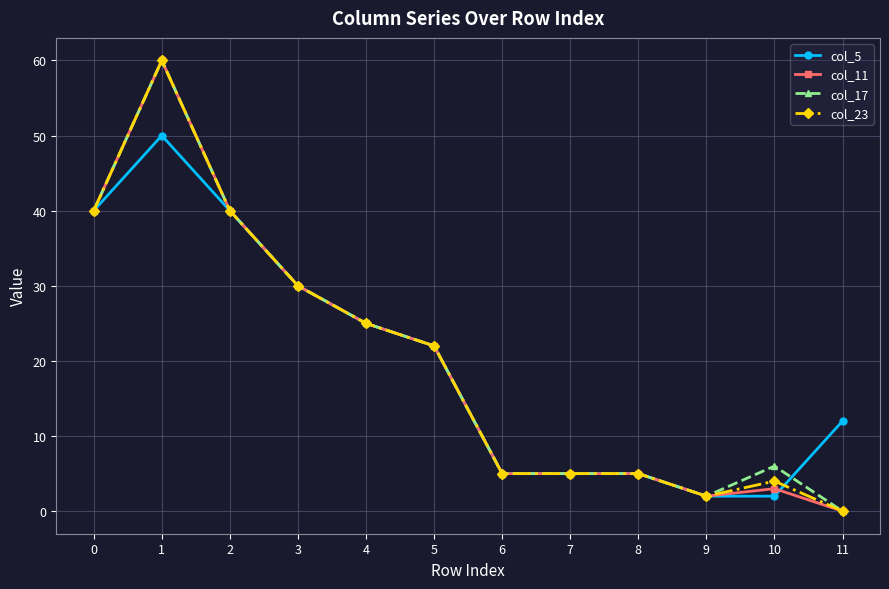

How many lines are shown in the chart?

4